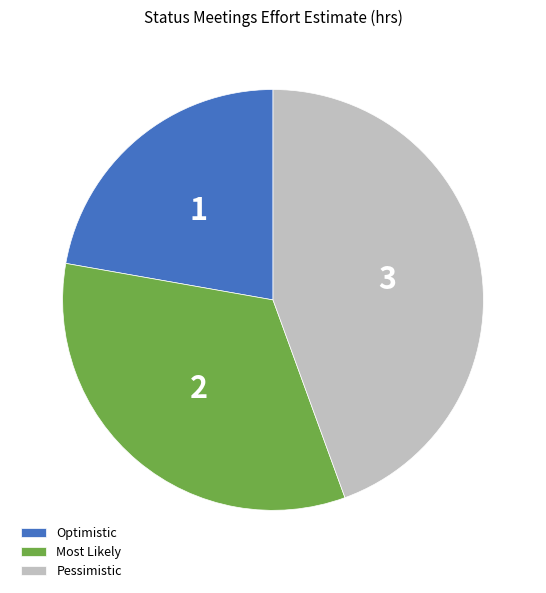

True or false: Optimistic accounts for 22% of the total.

True